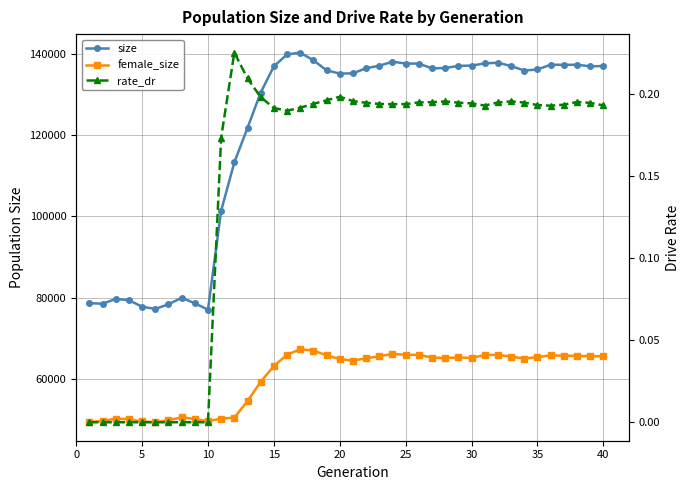

True or false: size and female_size cross at least once.

False